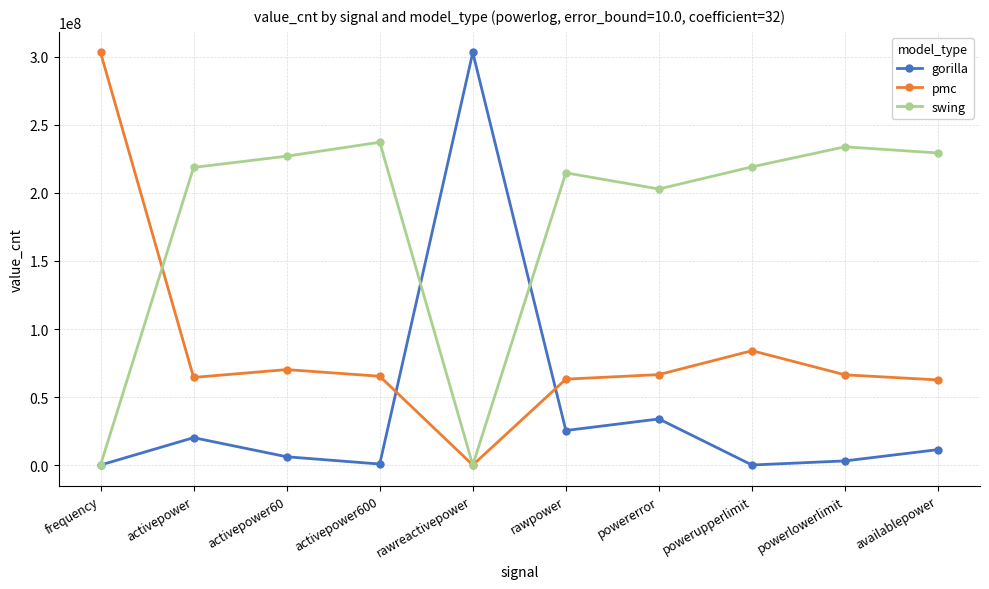

The value of gorilla at rawreactivepower is 303289881. True or false?

True